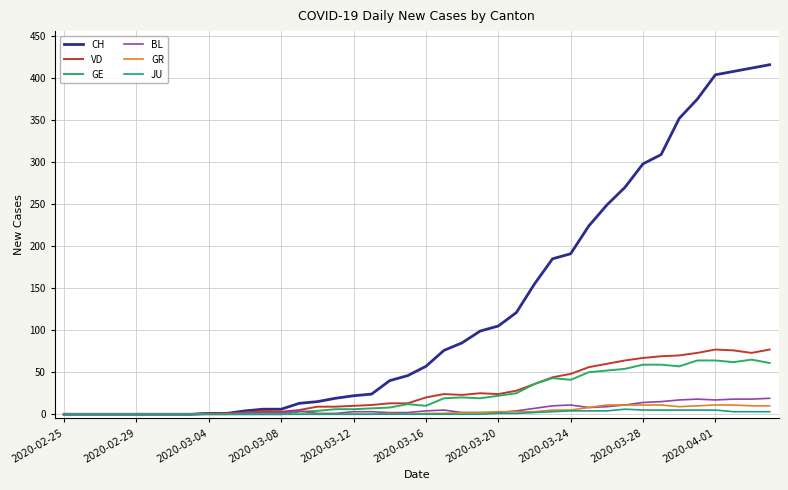

What is the highest value of the BL series?

19